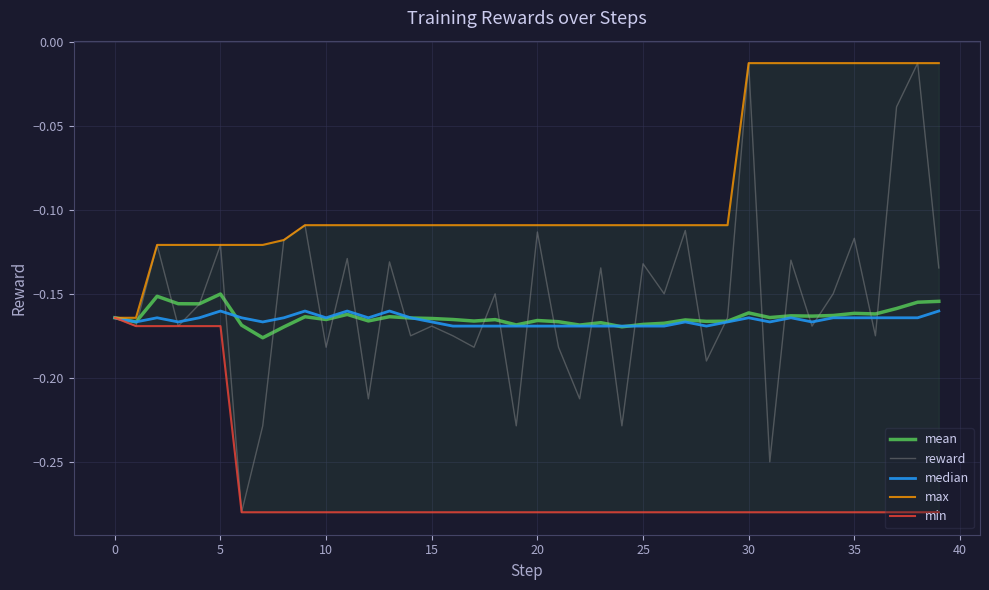

True or false: max and reward cross at least once.

False